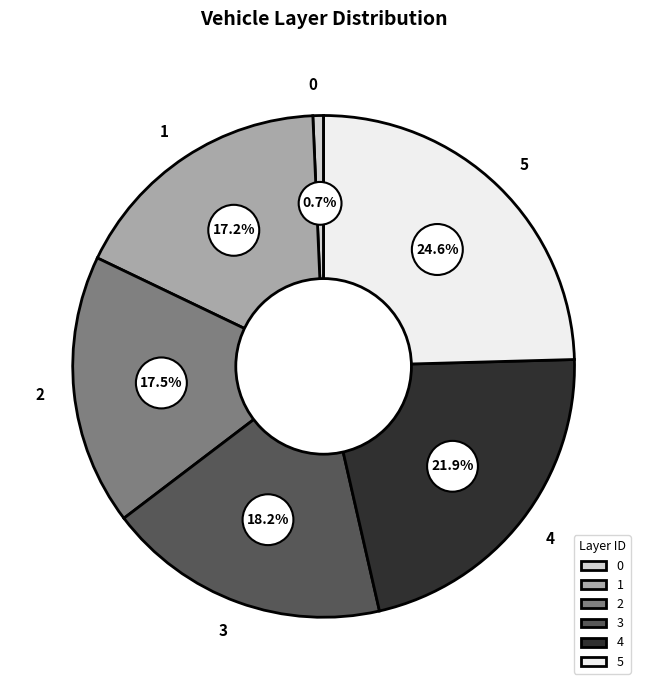

How many segments does this pie chart have?

6